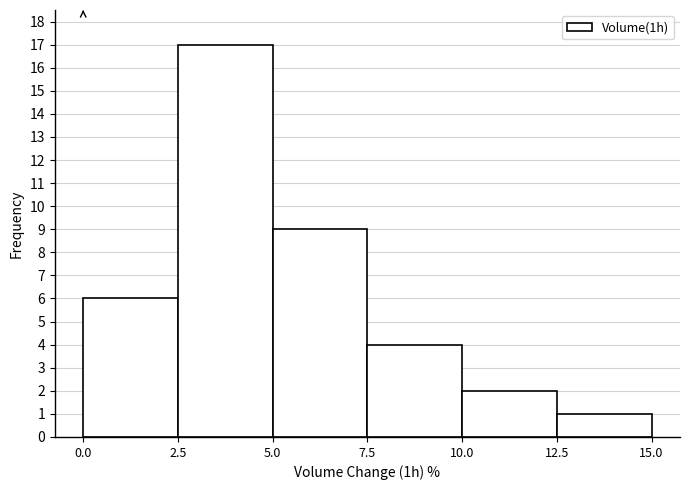

Over which range of the x-axis is the bar tallest?

2.5 to 5.0